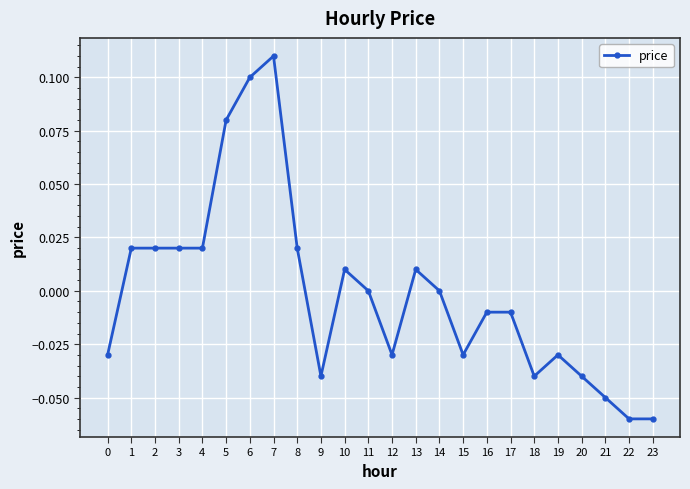

True or false: the data shows 0.1 at 7.

True